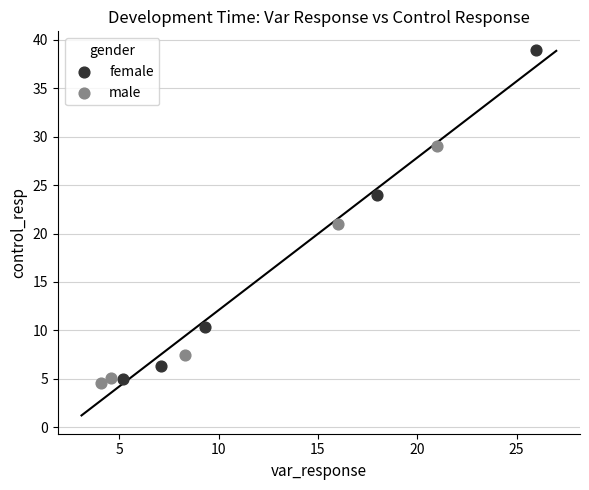

Which series reaches the maximum Y coordinate?

female